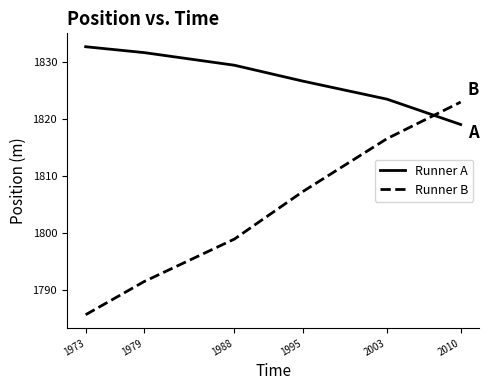

Reading left to right, what are all the values shown in this chart?

Runner A: 1973=1832.7	1979=1831.7	1988=1829.5	1995=1826.7	2003=1823.5	2010=1819.1
Runner B: 1973=1785.6	1979=1791.5	1988=1798.9	1995=1807.2	2003=1816.6	2010=1823.0